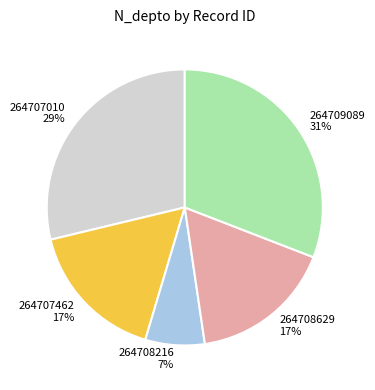

To the nearest percent, what is the combined percentage of 264708216 and 264708629?

24%